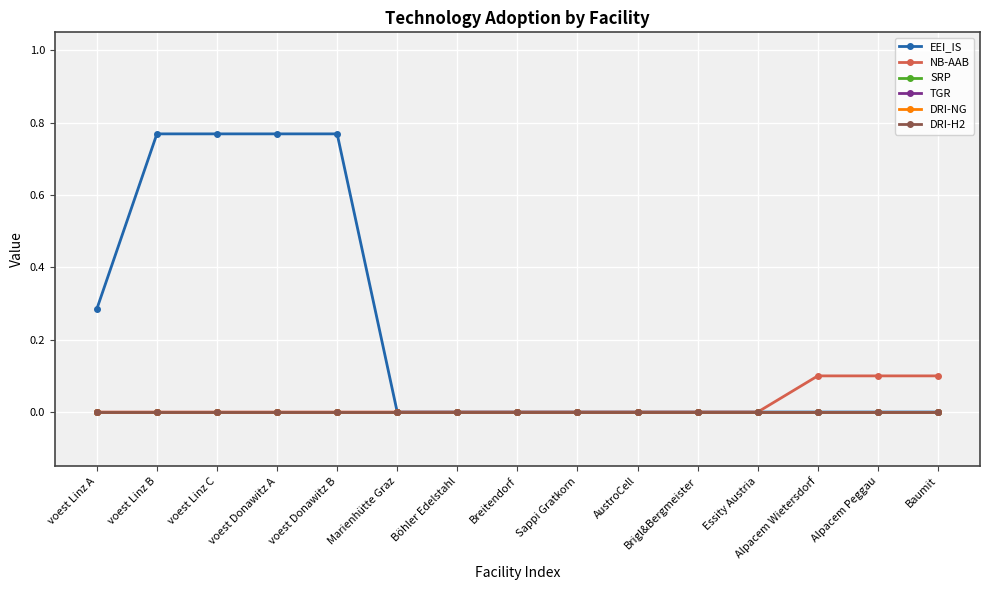

At which category is the sum across all series the highest?

voest Linz B